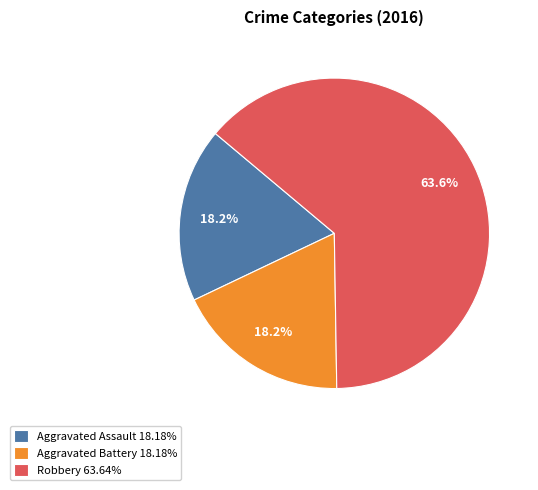

How much of the chart is everything except Aggravated Battery 18.18%?

81.8%